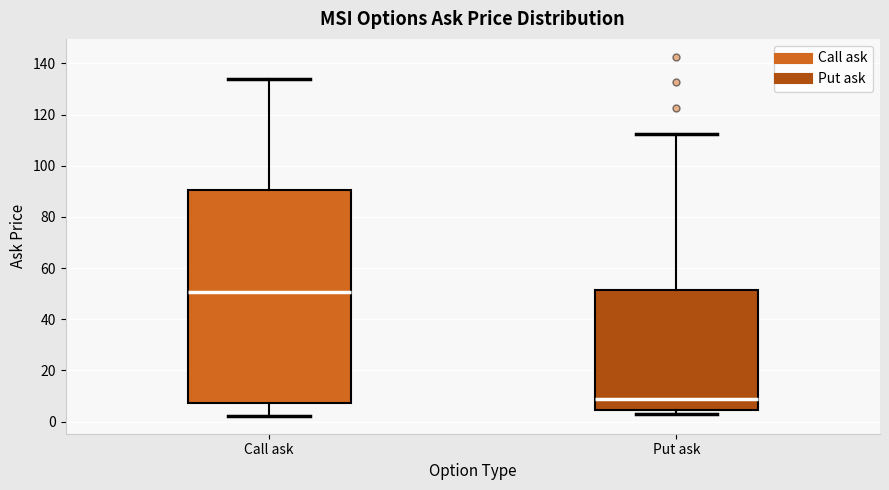

Reading left to right, transcribe this box plot: for each box, give where its median line is, the range the box spans, and where its two whiskers end, as read against the y-axis. The values are not printed on the chart, so give them approximately, as read against the axis.

Call ask: median 50, box 8 to 90, whiskers 2 to 134
Put ask: median 8, box 4 to 52, whiskers 2 to 112